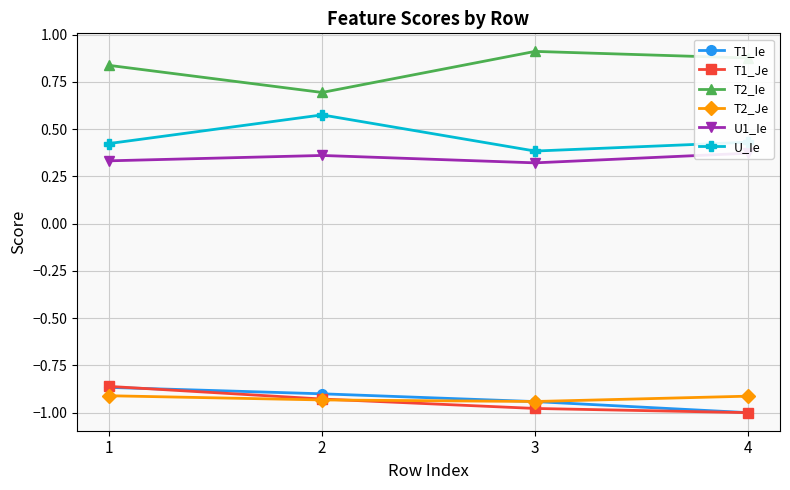

What is the total value across all series at 2?

-1.1